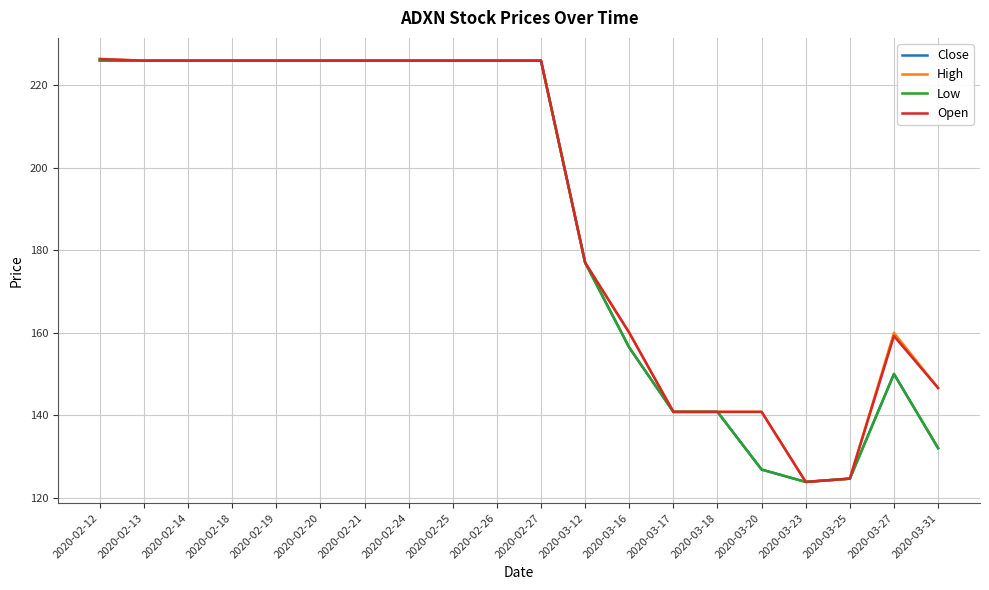

What is the highest value of the Low series?

226.0